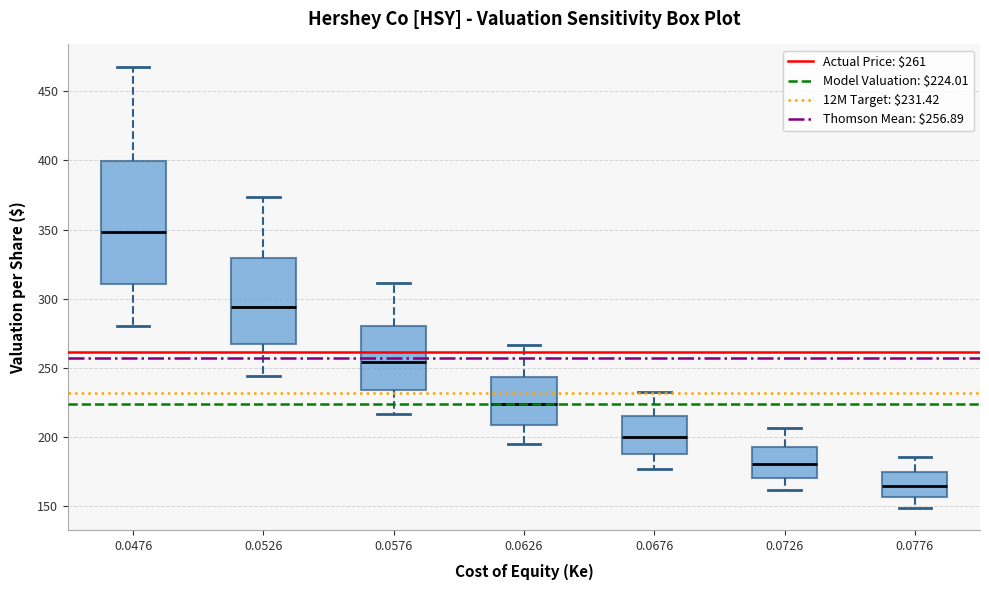

Which box is the tallest, from its lower edge to its upper edge?

0.0476